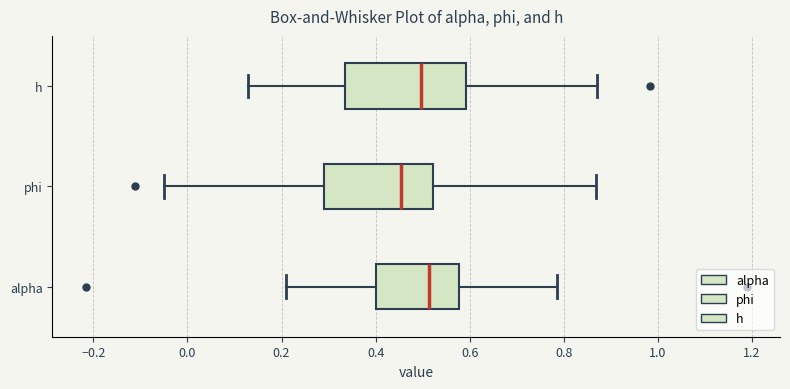

Where is the right edge of the box for h on the x-axis? The values are not printed on the chart, so give them approximately, as read against the axis.

0.60